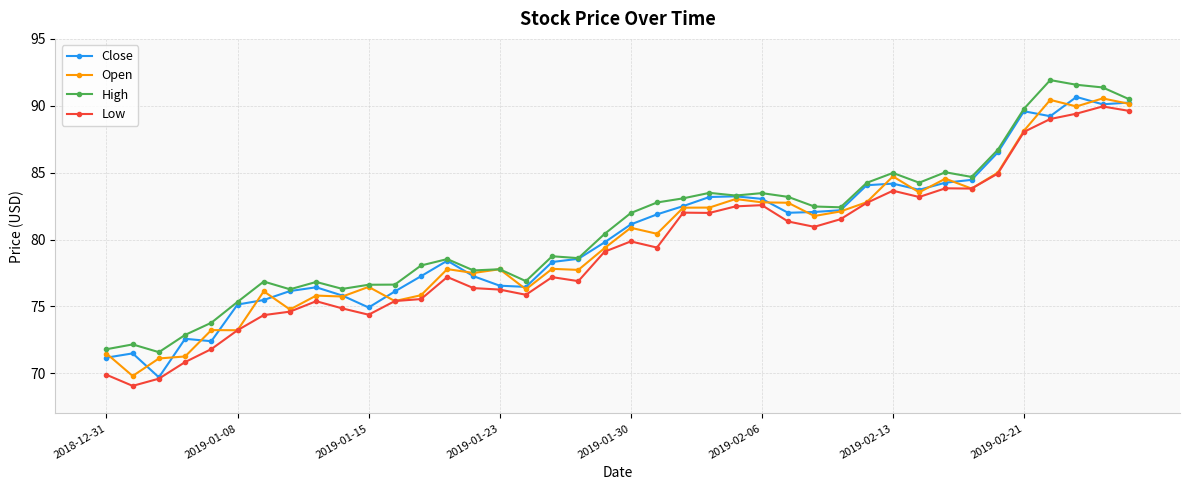

List the series in order of their overall mean, lowest first.

Low, Open, Close, High